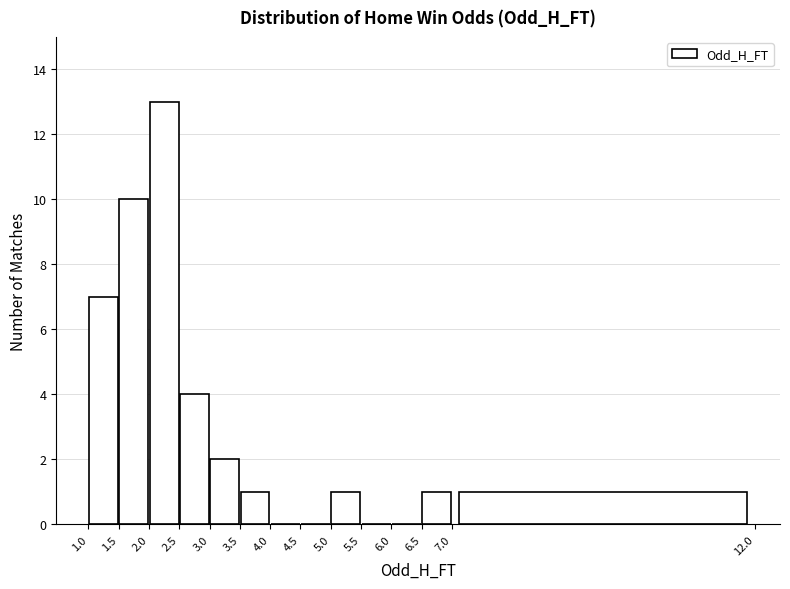

Reading left to right, transcribe this chart: for each bar, give the range it covers on the x-axis and its height. The values are not printed on the chart, so give them approximately, as read against the axis.

1.0 to 1.5: 7
1.5 to 2.0: 10
2.0 to 2.5: 13
2.5 to 3.0: 4
3.0 to 3.5: 2
3.5 to 4.0: 1
4.0 to 4.5: 0
4.5 to 5.0: 0
5.0 to 5.5: 1
5.5 to 6.0: 0
6.0 to 6.5: 0
6.5 to 7.0: 1
7.0 to 12.0: 1